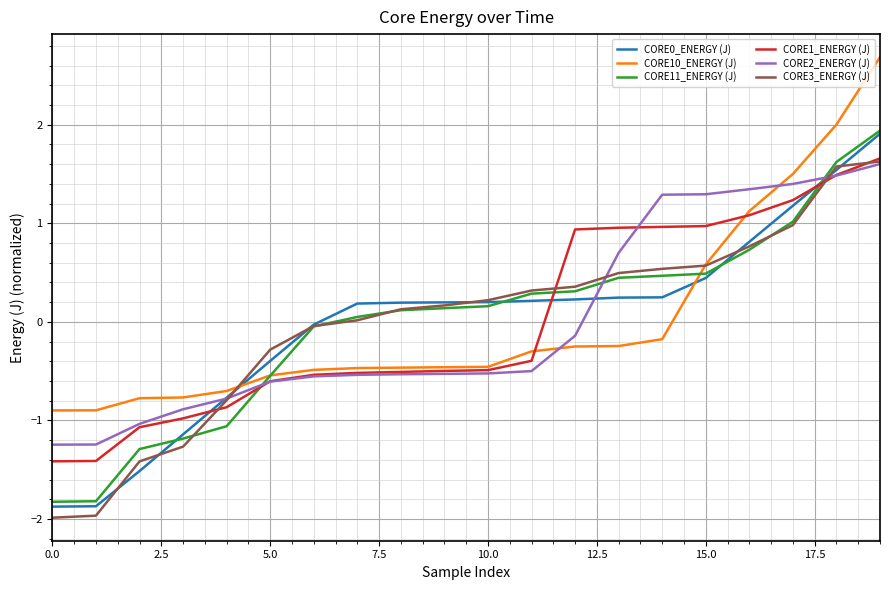

Which series ends up on top after the final intersection of CORE0_ENERGY (J) and CORE10_ENERGY (J)?

CORE10_ENERGY (J)